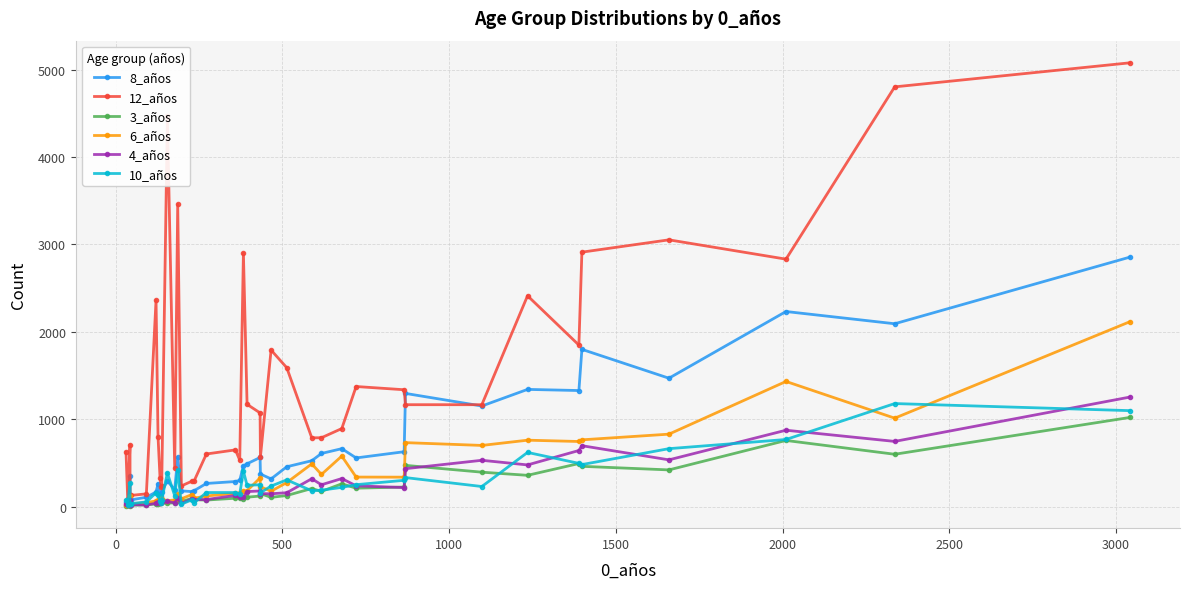

Which series has the largest total across all categories?

12_años